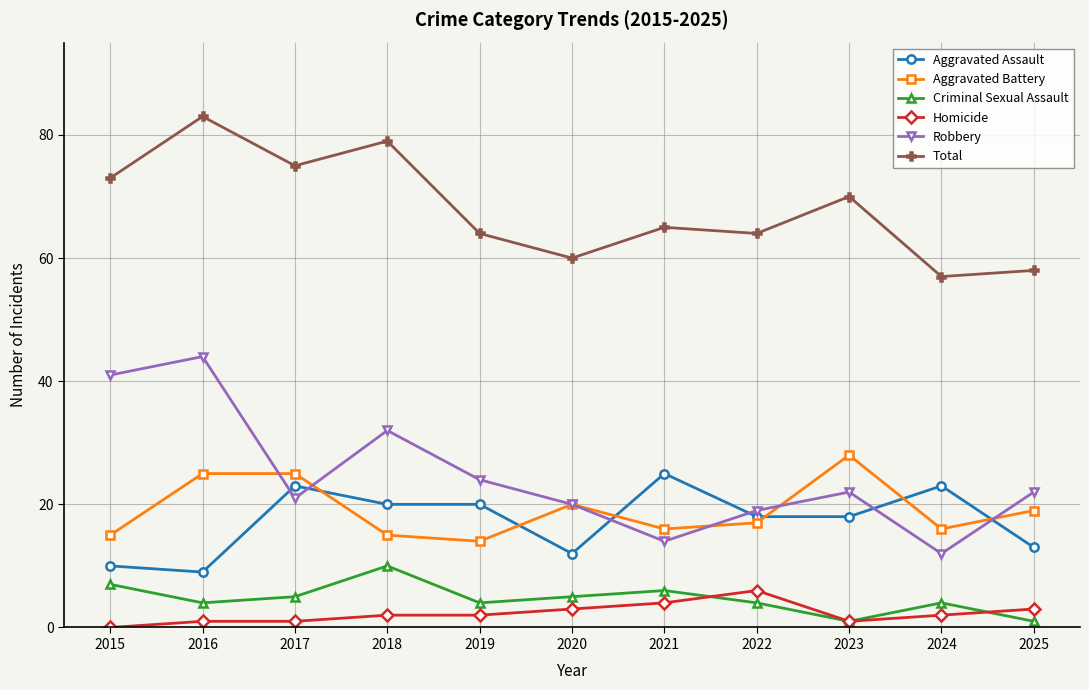

What is the highest value of the Aggravated Battery series?

28